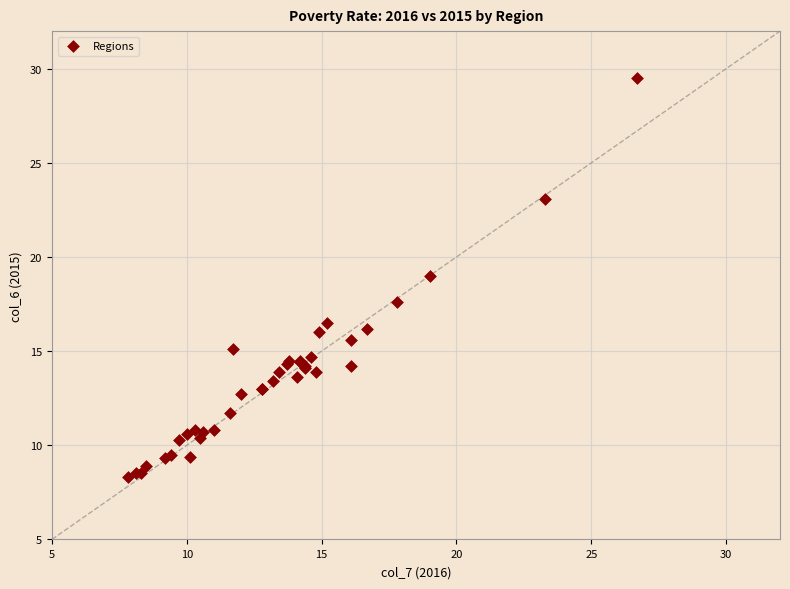

What Y value in the scatter plot is closest to 18?

17.6